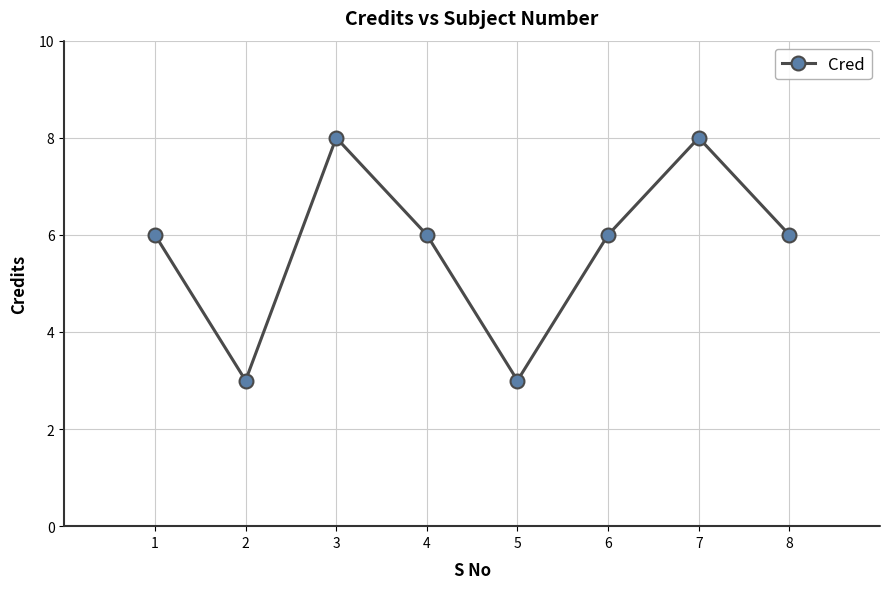

What is the greatest value displayed?

8